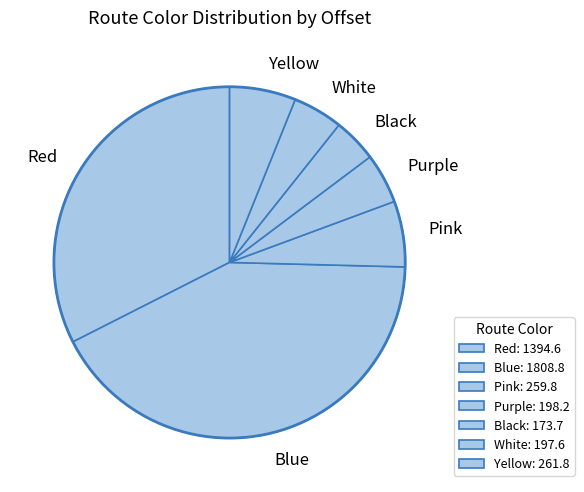

How many slices are in this pie chart?

7